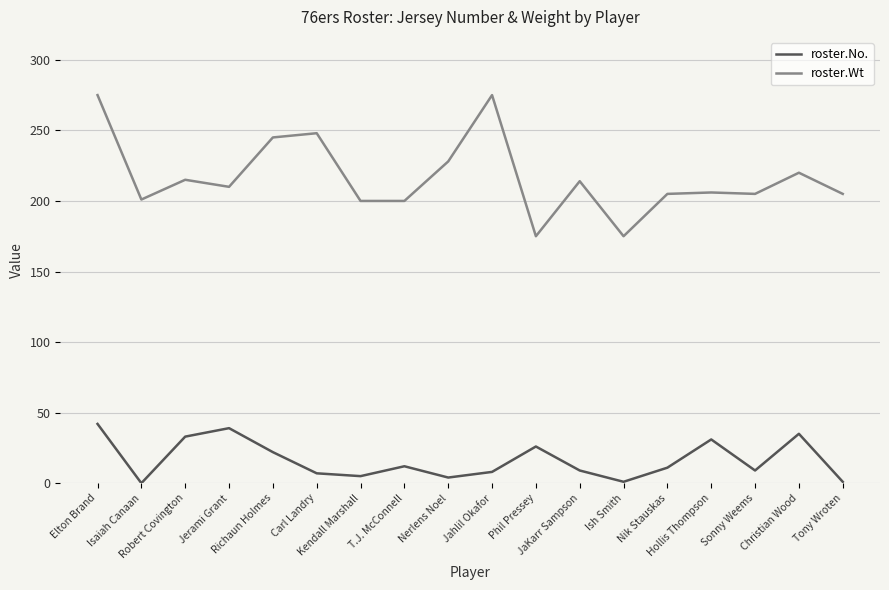

True or false: roster.Wt and roster.No. intersect in this chart.

False